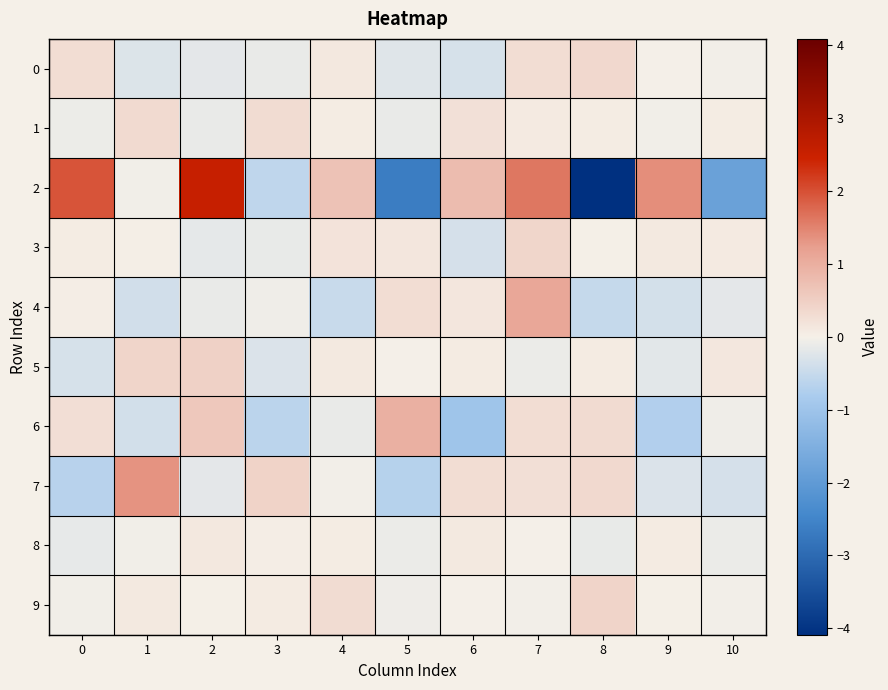

At which category is the sum across all series the highest?

7